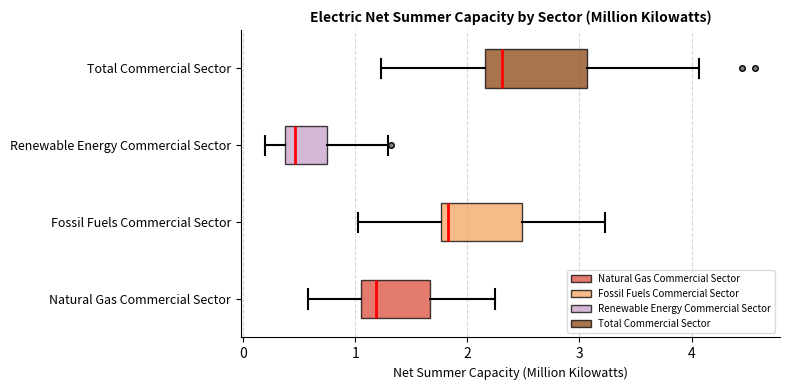

Which box has the furthest to the left median line?

Renewable Energy Commercial Sector